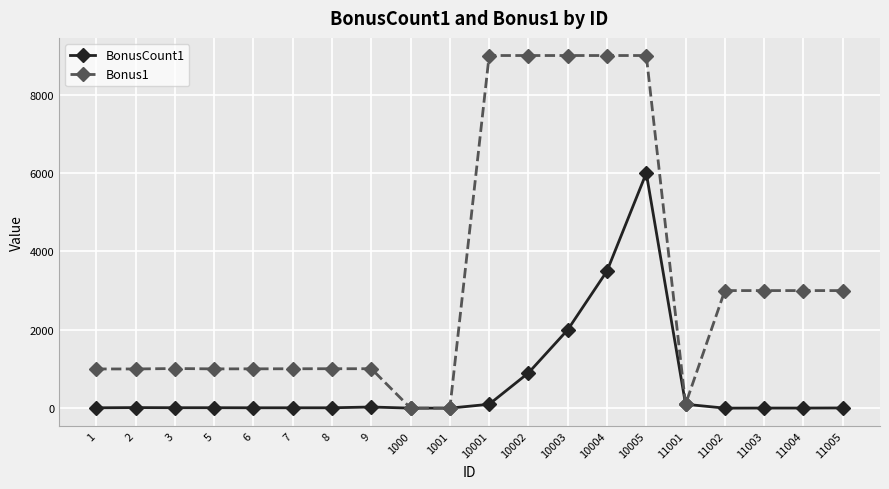

The BonusCount1 series shows 3132 at 10003. True or false?

False